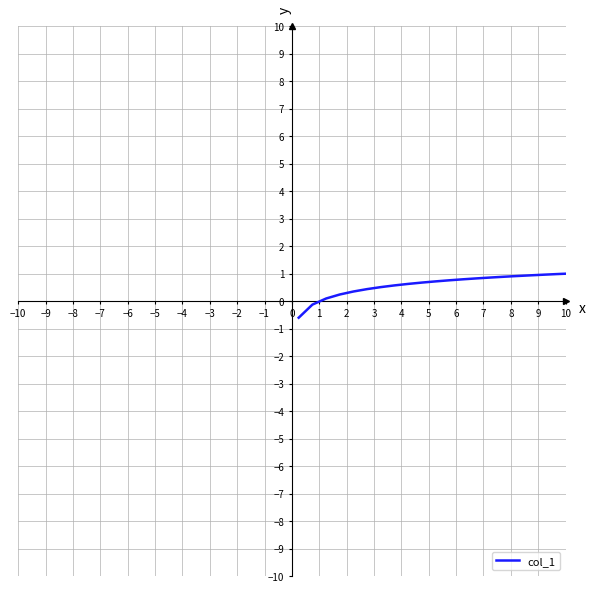

What is the difference between the maximum and minimum values?

1.8